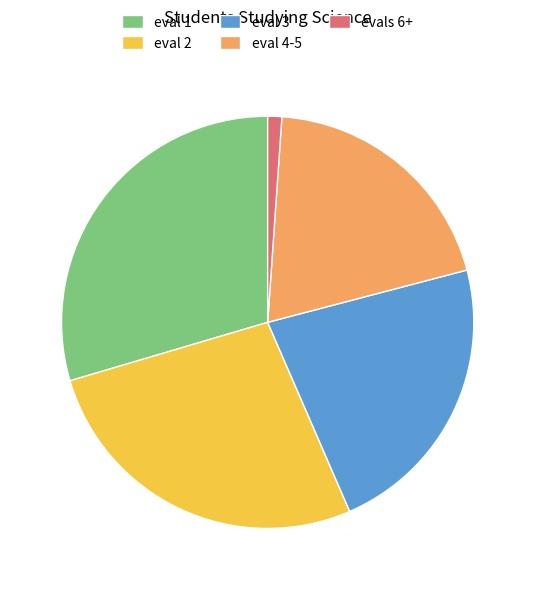

The eval 4-5 slice represents 20% of the pie. True or false?

True